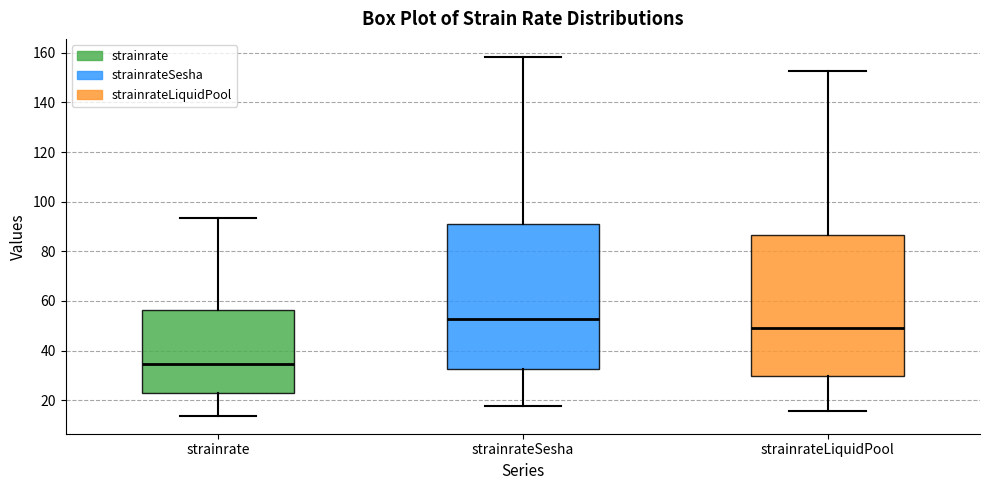

Where does the upper whisker of the box for strainrate end on the y-axis? The values are not printed on the chart, so give them approximately, as read against the axis.

94